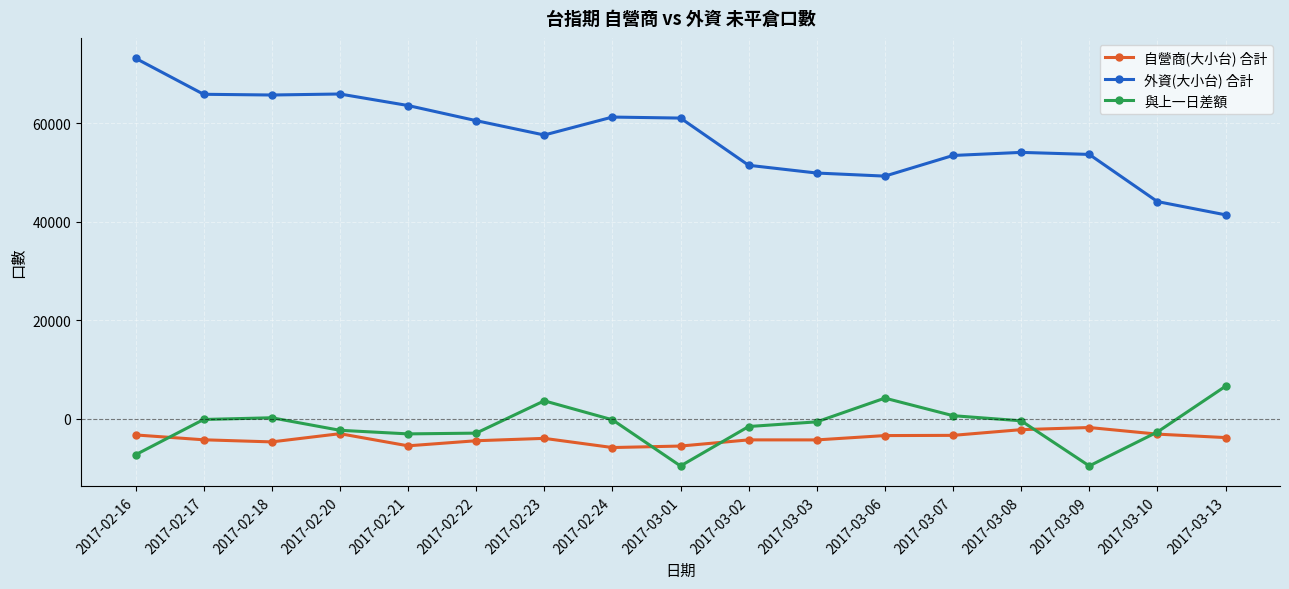

True or false: 外資(大小台) 合計 and 自營商(大小台) 合計 intersect in this chart.

False